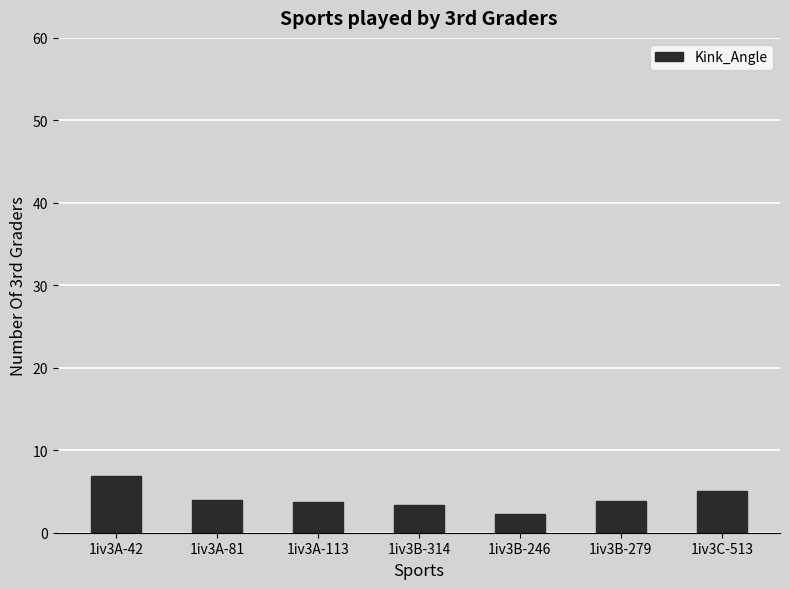

Is it true that the value at 1iv3B-279 is 3.8?

True